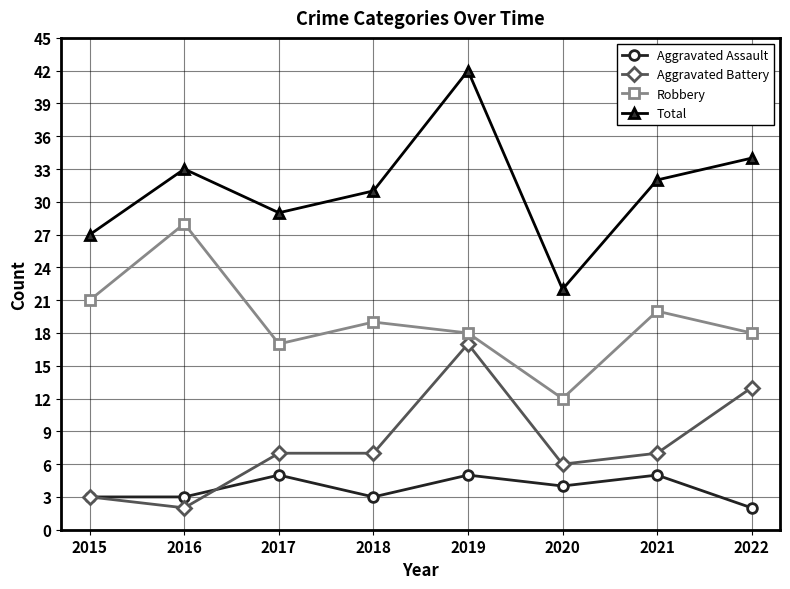

Reading right to left, list all the values displayed in this chart.

Aggravated Assault: 2022=2	2021=5	2020=4	2019=5	2018=3	2017=5	2016=3	2015=3
Aggravated Battery: 2022=13	2021=7	2020=6	2019=17	2018=7	2017=7	2016=2	2015=3
Robbery: 2022=18	2021=20	2020=12	2019=18	2018=19	2017=17	2016=28	2015=21
Total: 2022=34	2021=32	2020=22	2019=42	2018=31	2017=29	2016=33	2015=27